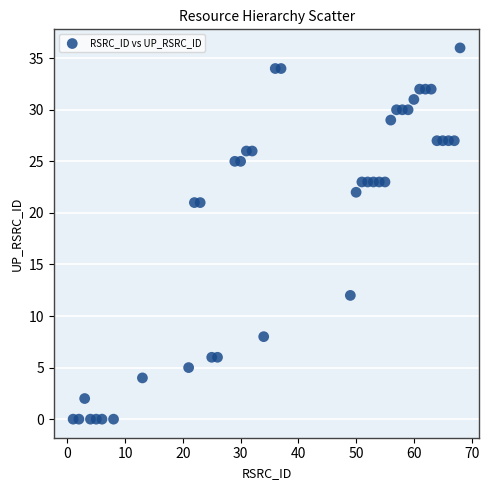

What is the range of X values (max minus min)?

67